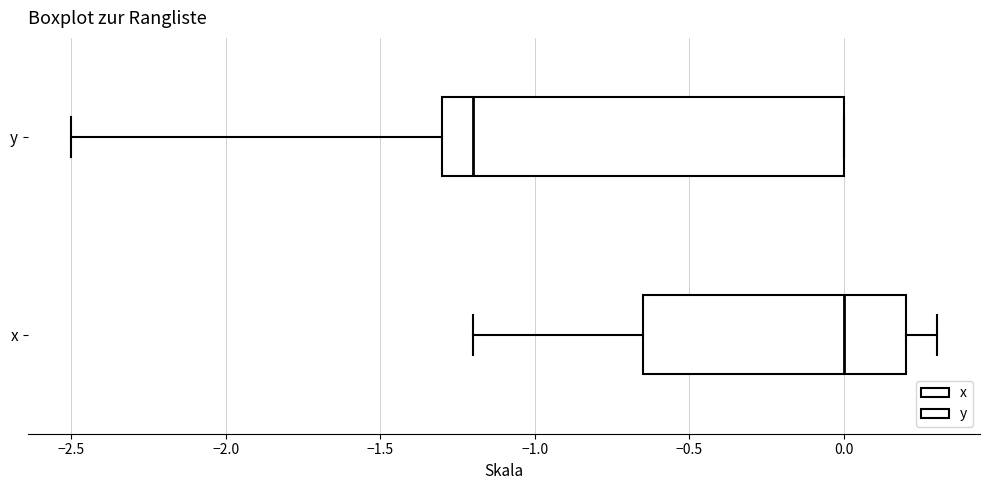

Reading bottom to top, read every box against the x-axis: the position of its median line, the range the box covers, and the ends of its whiskers. The values are not printed on the chart, so give them approximately, as read against the axis.

x: median 0.00, box -0.65 to 0.20, whiskers -1.20 to 0.30
y: median -1.20, box -1.30 to 0.00, whiskers -2.50 to 0.00